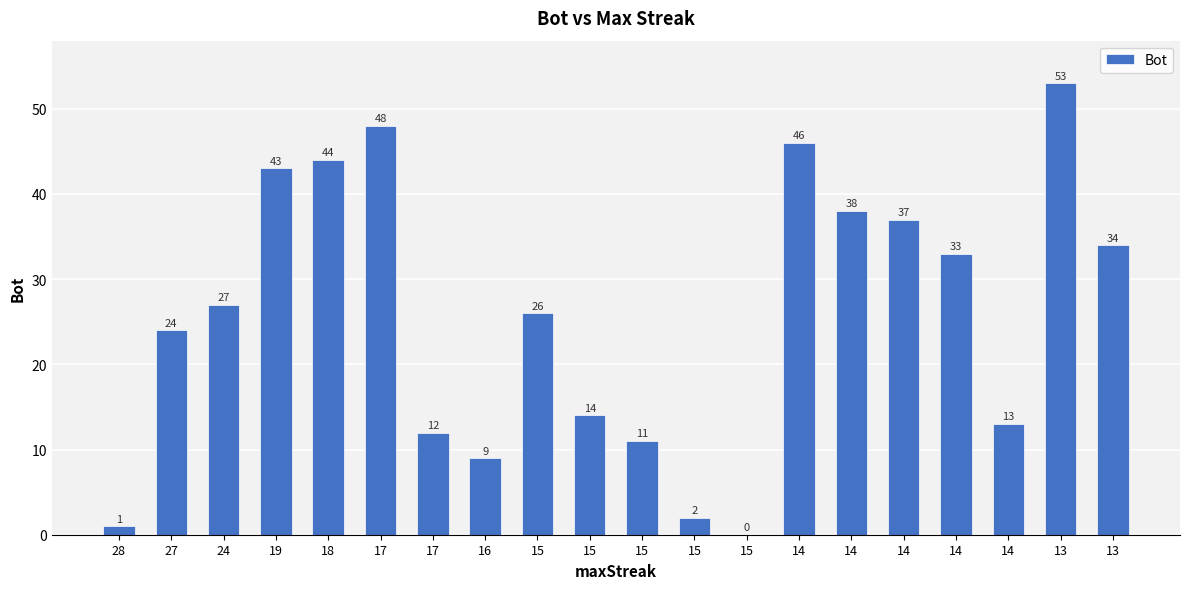

Reading left to right, extract all data points from this chart.

1	24	27	43	44	48	12	9	26	14	11	2	0	46	38	37	33	13	53	34